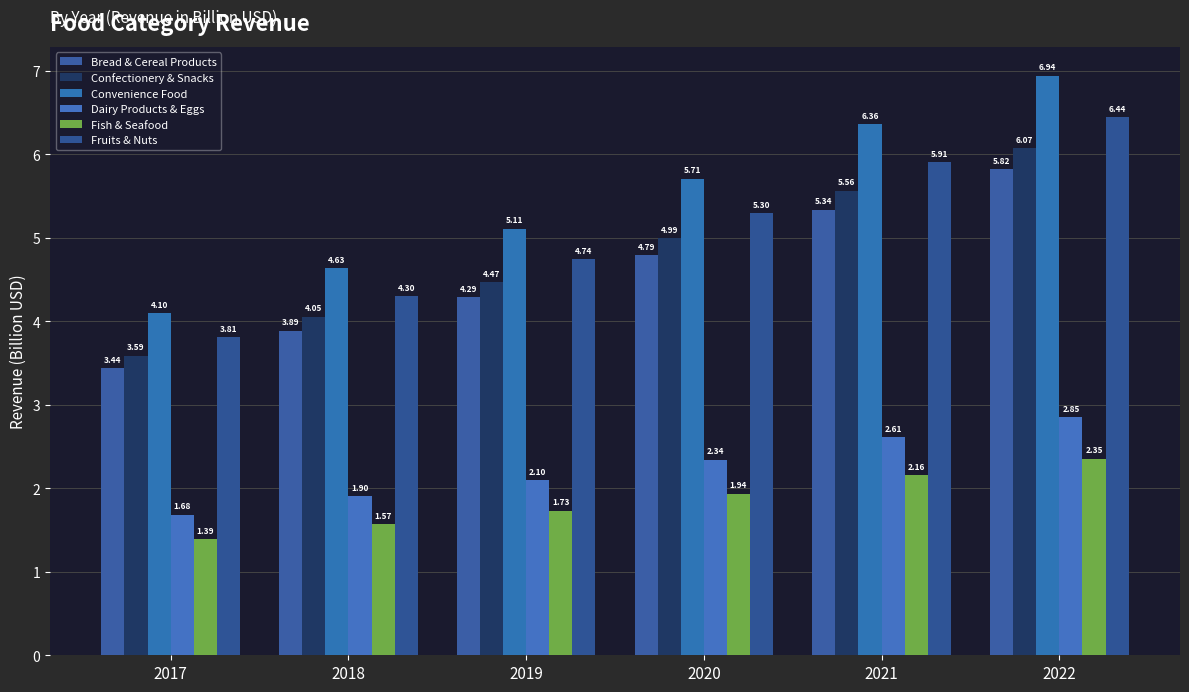

Which series has the widest spread of values?

Convenience Food